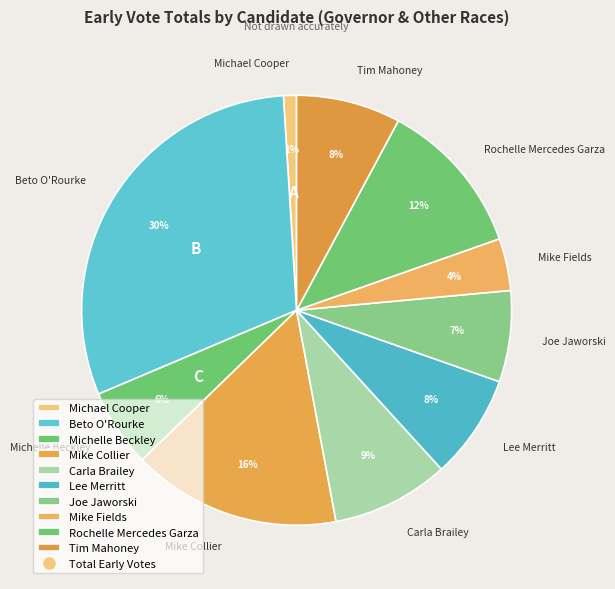

What is the ratio of the value at Michelle Beckley to the value at Mike Fields?

1.5